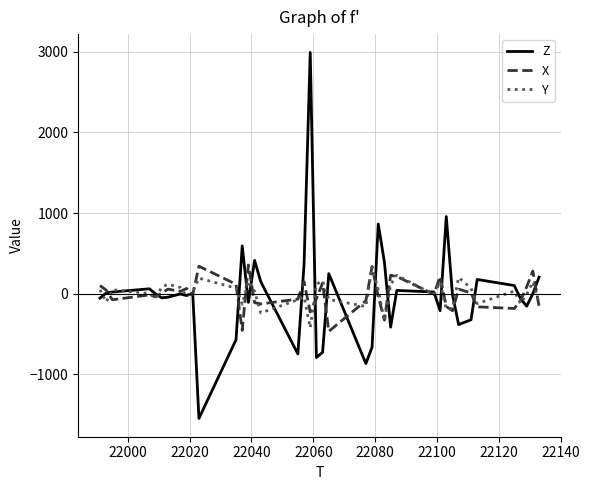

List the series in order of their overall mean, highest first.

Y, Z, X